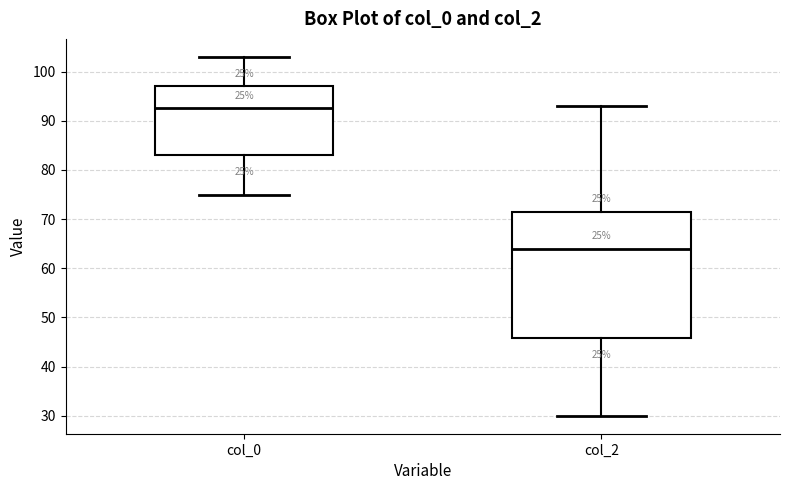

Reading left to right, transcribe this box plot: for each box, give where its median line is, the range the box spans, and where its two whiskers end, as read against the y-axis. The values are not printed on the chart, so give them approximately, as read against the axis.

col_0: median 93, box 83 to 97, whiskers 75 to 103
col_2: median 64, box 46 to 72, whiskers 30 to 93